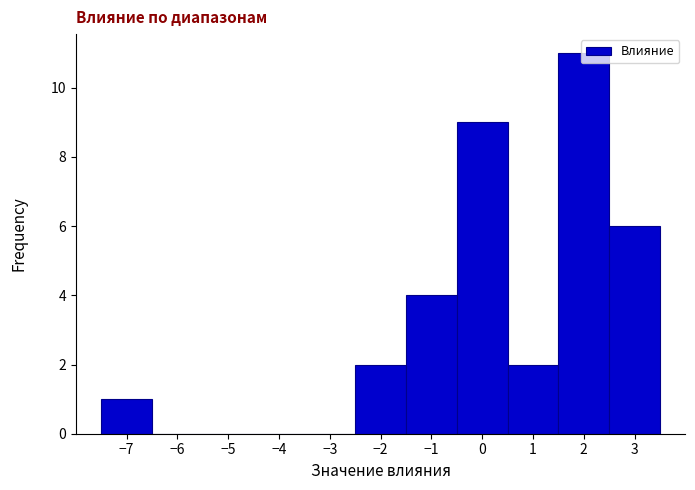

What is the height of the bar covering 0.5 to 1.5 on the x-axis? The values are not printed on the chart, so give them approximately, as read against the axis.

2